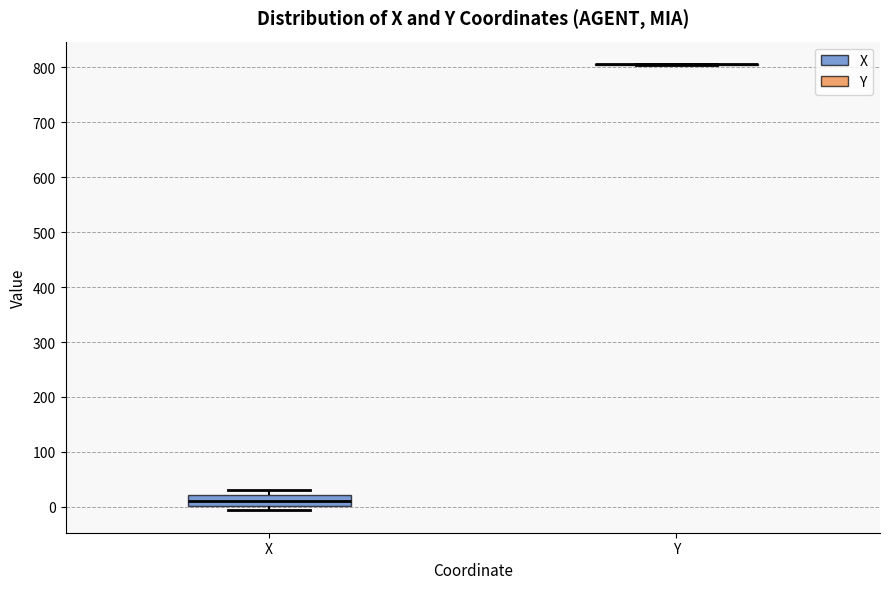

Reading left to right, read every box against the y-axis: the position of its median line, the range the box covers, and the ends of its whiskers. The values are not printed on the chart, so give them approximately, as read against the axis.

X: median 10, box 0 to 20, whiskers -10 to 30
Y: box collapsed to a line at 810, whiskers 800 to 810